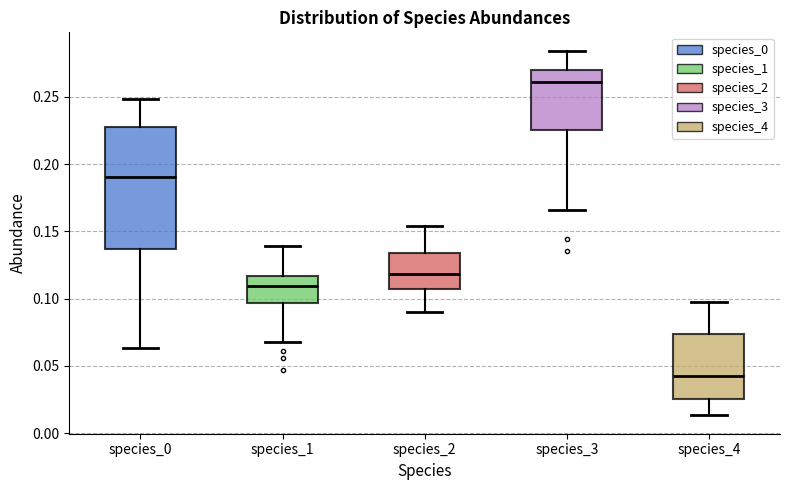

Reading left to right, read every box against the y-axis: the position of its median line, the range the box covers, and the ends of its whiskers. The values are not printed on the chart, so give them approximately, as read against the axis.

species_0: median 0.190, box 0.135 to 0.230, whiskers 0.065 to 0.250
species_1: median 0.110, box 0.095 to 0.115, whiskers 0.070 to 0.140
species_2: median 0.120, box 0.105 to 0.135, whiskers 0.090 to 0.155
species_3: median 0.260, box 0.225 to 0.270, whiskers 0.165 to 0.285
species_4: median 0.045, box 0.025 to 0.075, whiskers 0.015 to 0.100